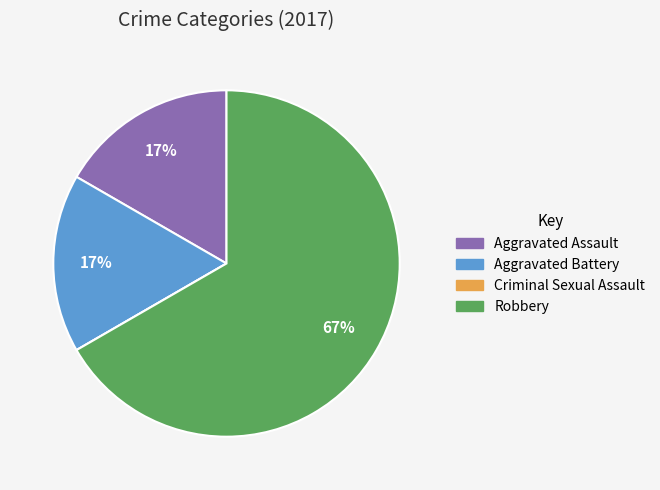

Which category has the biggest portion of the pie?

Robbery